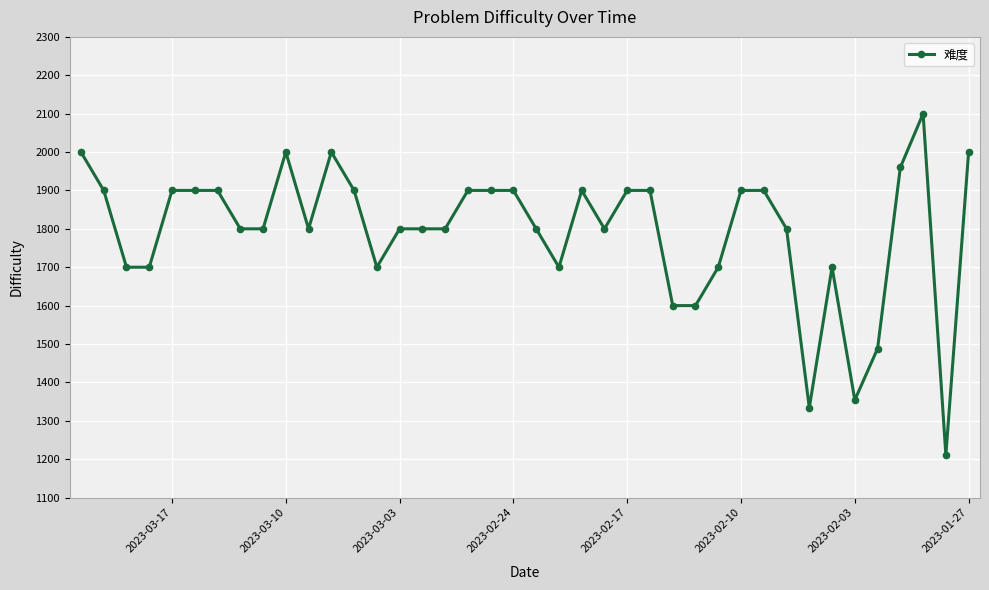

Reading right to left, transcribe all the data shown in this chart.

2000	1211	2100	1960	1488	1354	1700	1334	1800	1900	1900	1700	1600	1600	1900	1900	1800	1900	1700	1800	1900	1900	1900	1800	1800	1800	1700	1900	2000	1800	2000	1800	1800	1900	1900	1900	1700	1700	1900	2000